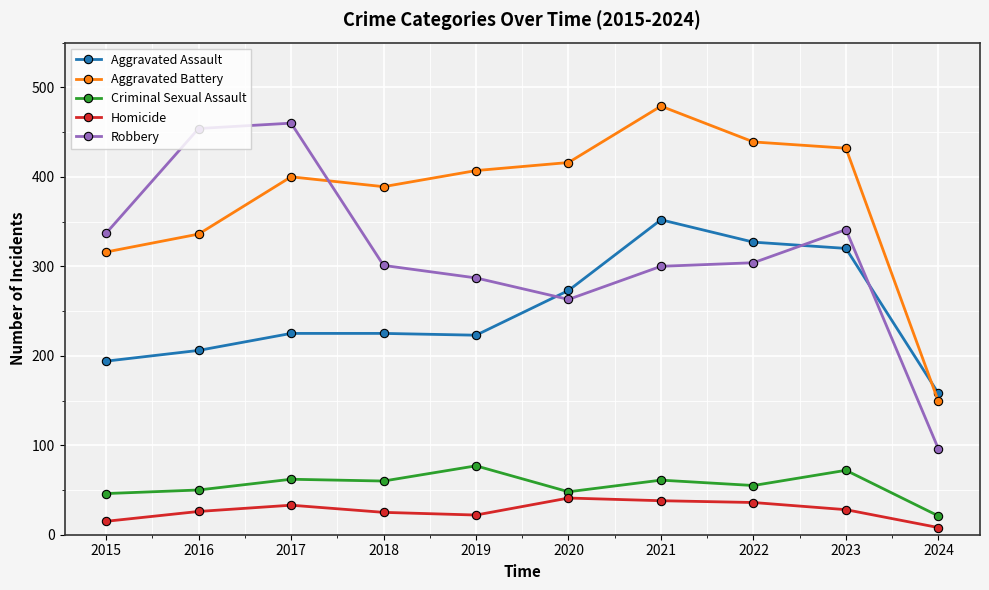

Count the number of categories in the chart.

10